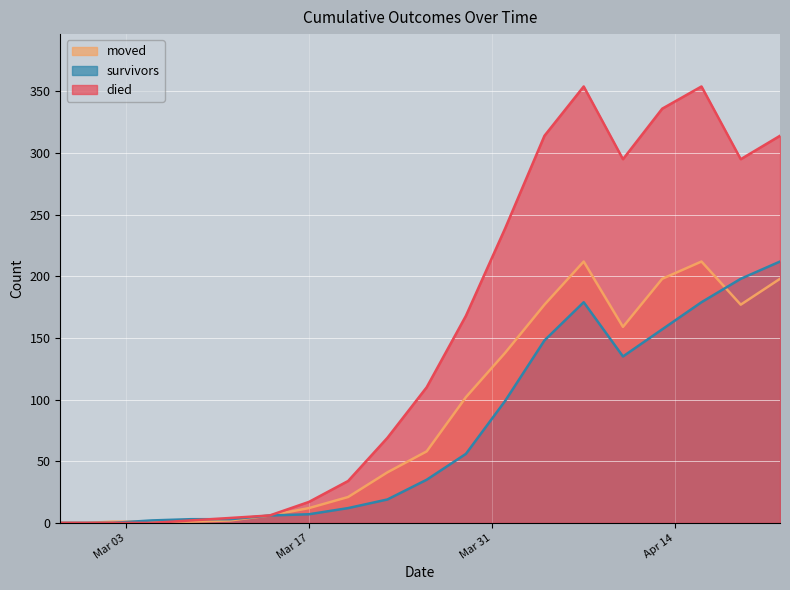

The value of survivors at 2020-03-05 is 3. True or false?

False